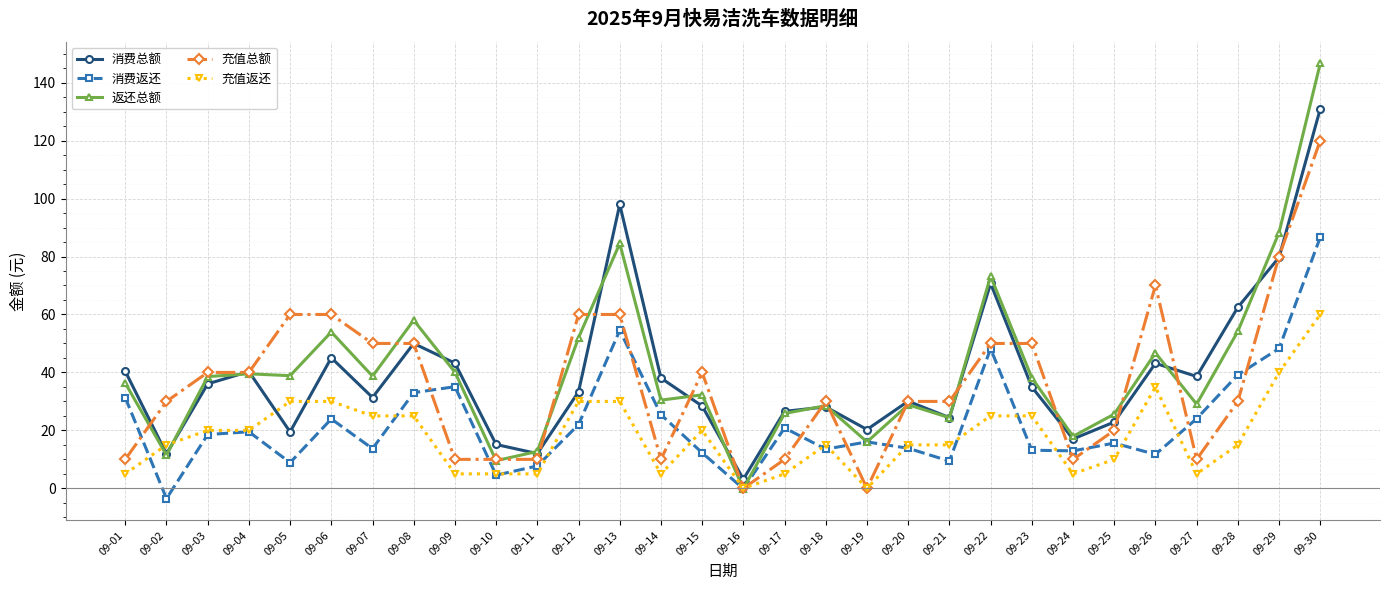

True or false: 消费返还 and 消费总额 intersect in this chart.

False